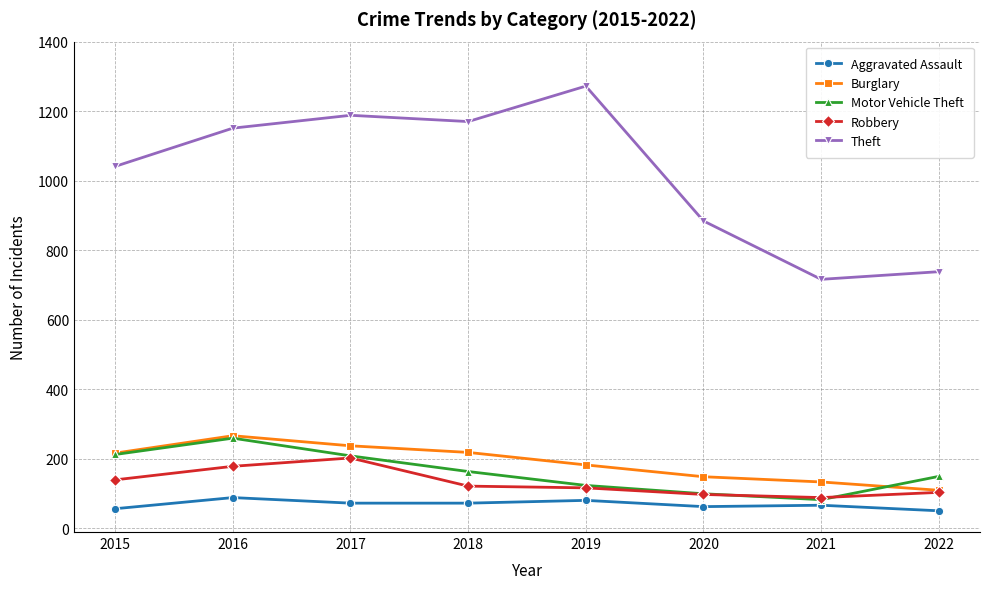

Is the value of Robbery at 2016 greater than the value of Theft at 2019?

No